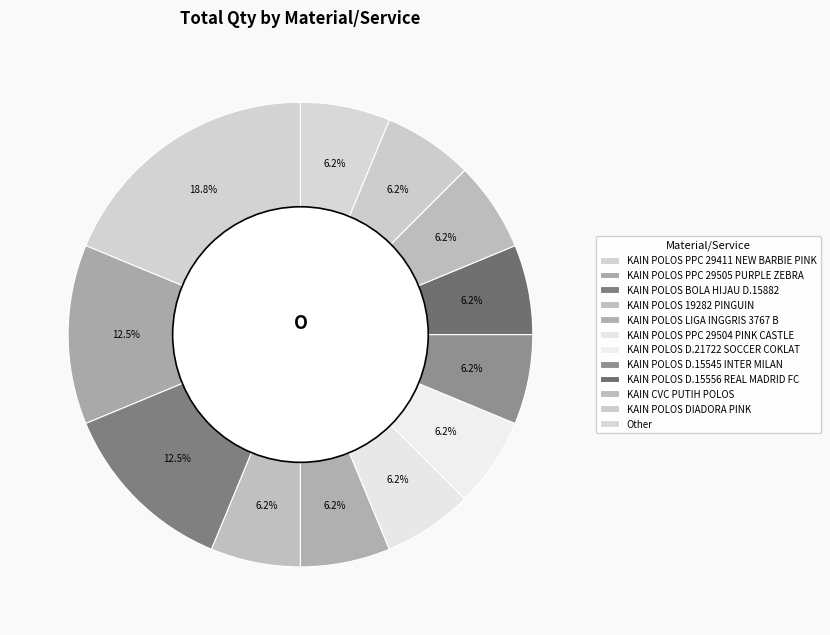

Combined, do KAIN POLOS BOLA HIJAU D.15882 and KAIN POLOS LIGA INGGRIS 3767 B account for over 50%?

No